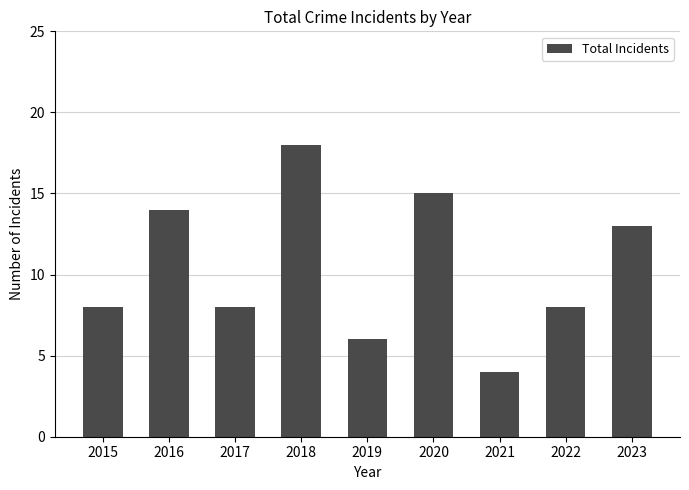

Which category has the highest value across all series?

2018